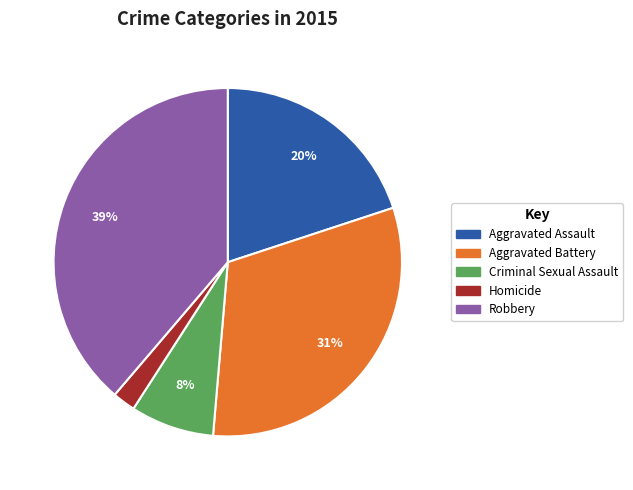

How many segments does this pie chart have?

5